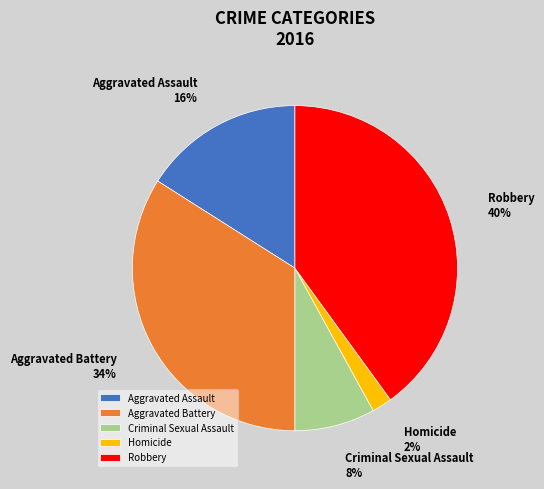

What is the ratio of the value at Robbery to the value at Aggravated Assault?

2.5